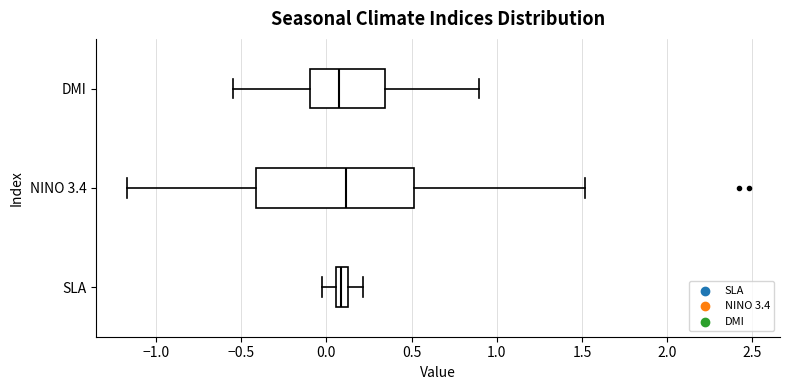

Comparing the boxes themselves (not the whiskers), which one is the widest?

NINO 3.4